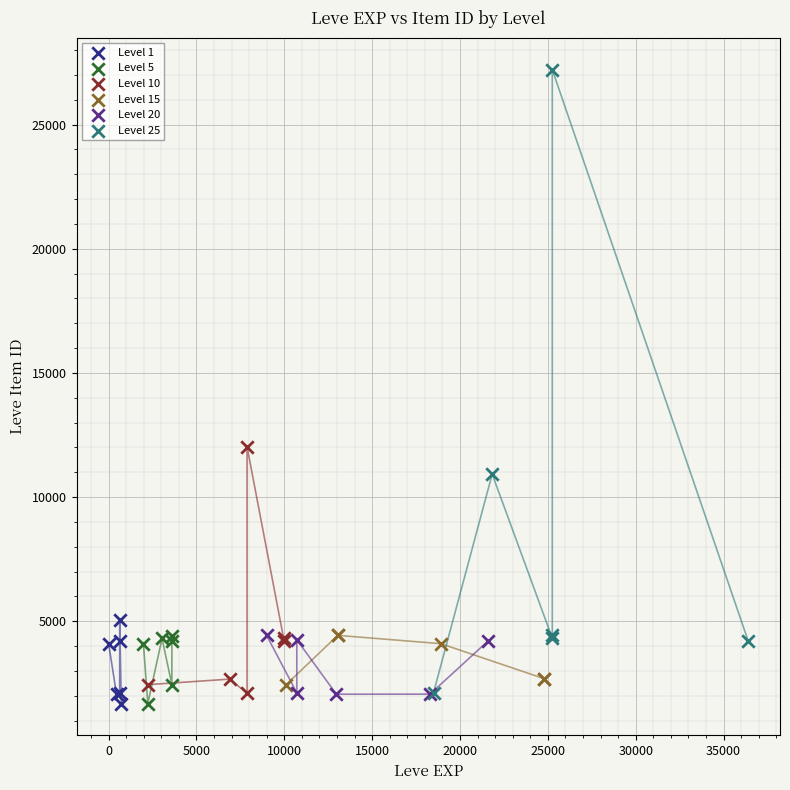

Which series contains the highest Y value?

Level 25